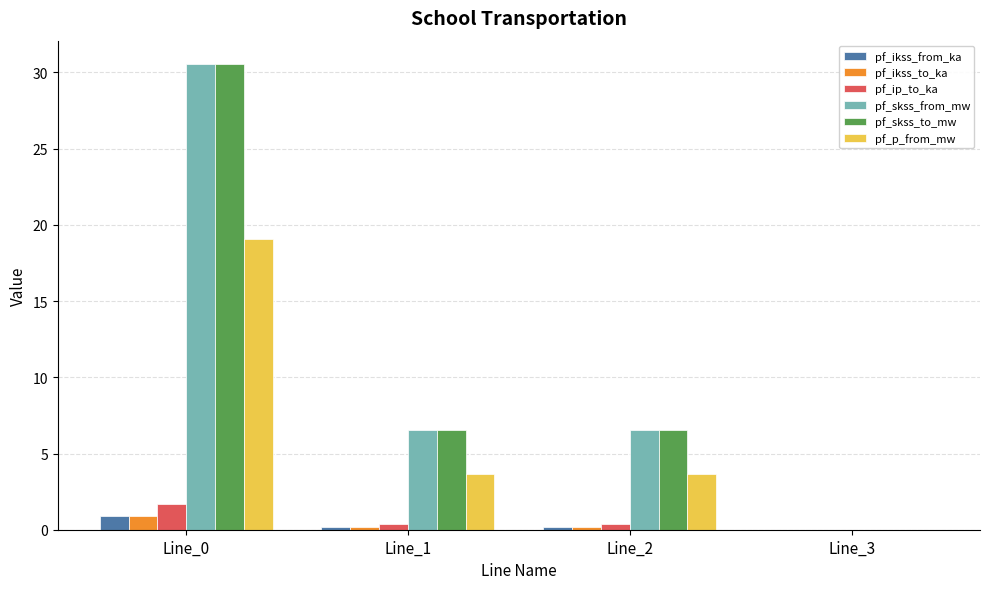

Reading right to left, list all the values displayed in this chart.

pf_ikss_from_ka: Line_3=0.0	Line_2=0.2	Line_1=0.2	Line_0=0.9
pf_ikss_to_ka: Line_3=0.0	Line_2=0.2	Line_1=0.2	Line_0=0.9
pf_ip_to_ka: Line_3=0.0	Line_2=0.4	Line_1=0.4	Line_0=1.7
pf_skss_from_mw: Line_3=0.0	Line_2=6.6	Line_1=6.6	Line_0=30.6
pf_skss_to_mw: Line_3=0.0	Line_2=6.6	Line_1=6.6	Line_0=30.6
pf_p_from_mw: Line_3=0.0	Line_2=3.7	Line_1=3.7	Line_0=19.1